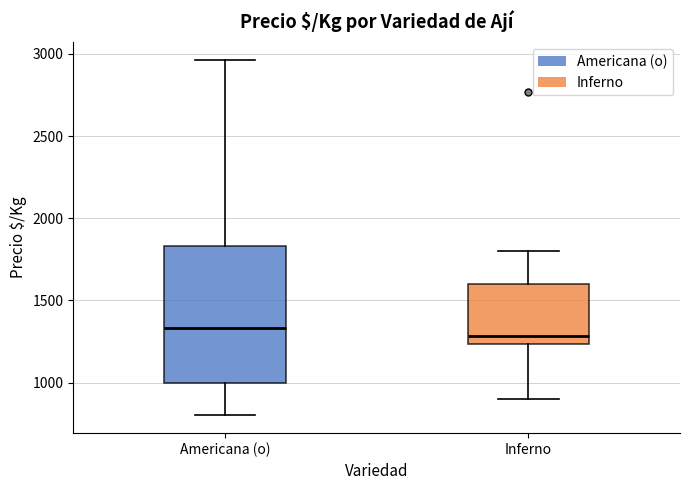

Reading left to right, read every box against the y-axis: the position of its median line, the range the box covers, and the ends of its whiskers. The values are not printed on the chart, so give them approximately, as read against the axis.

Americana (o): median 1350, box 1000 to 1850, whiskers 800 to 2950
Inferno: median 1300, box 1250 to 1600, whiskers 900 to 1800